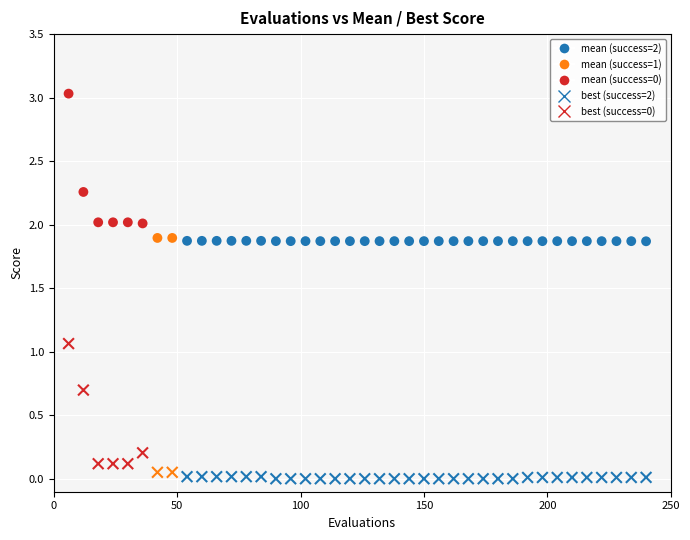

How many data points are displayed?

80